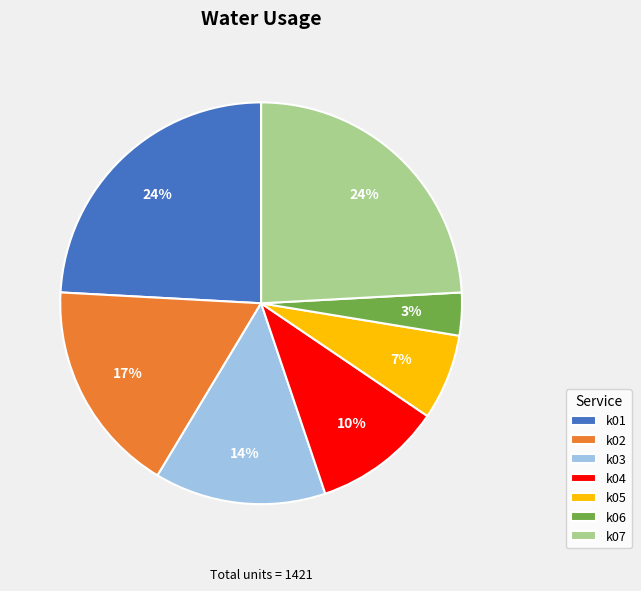

Which slice is the smallest?

k06